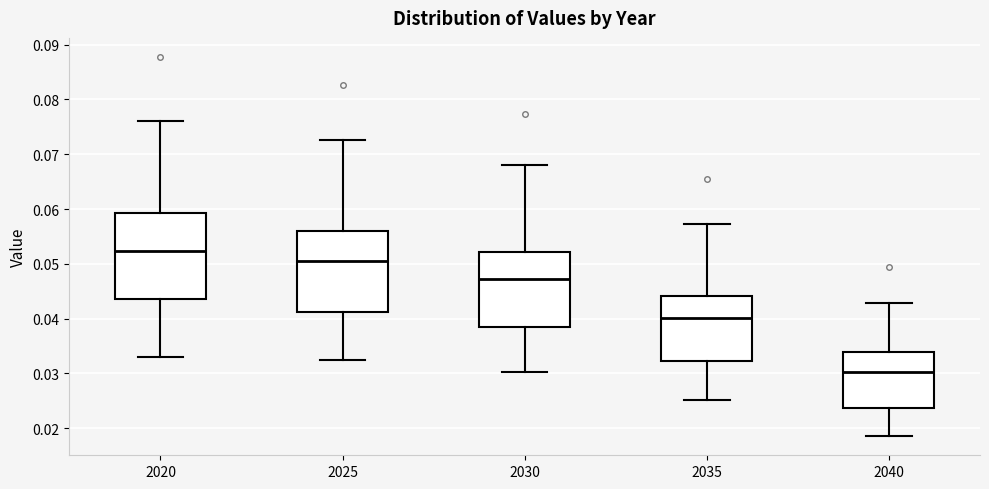

Where does the median line of the box at x = 2035 sit on the y-axis? The values are not printed on the chart, so give them approximately, as read against the axis.

0.040